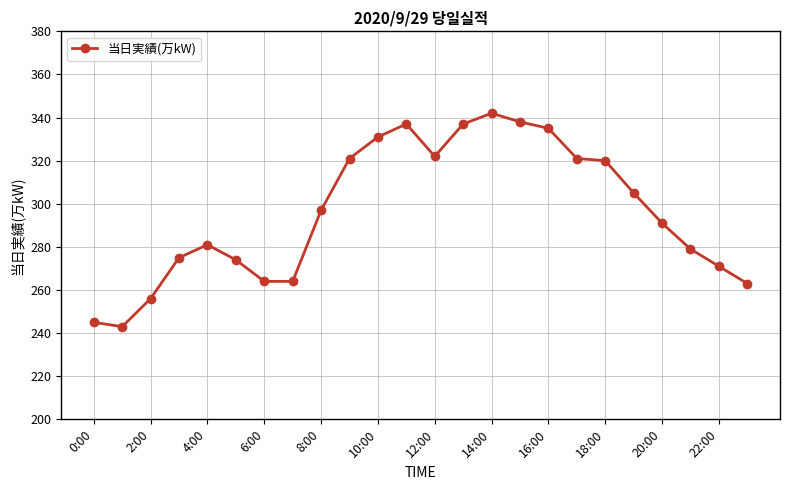

What is the maximum value shown in the chart?

342